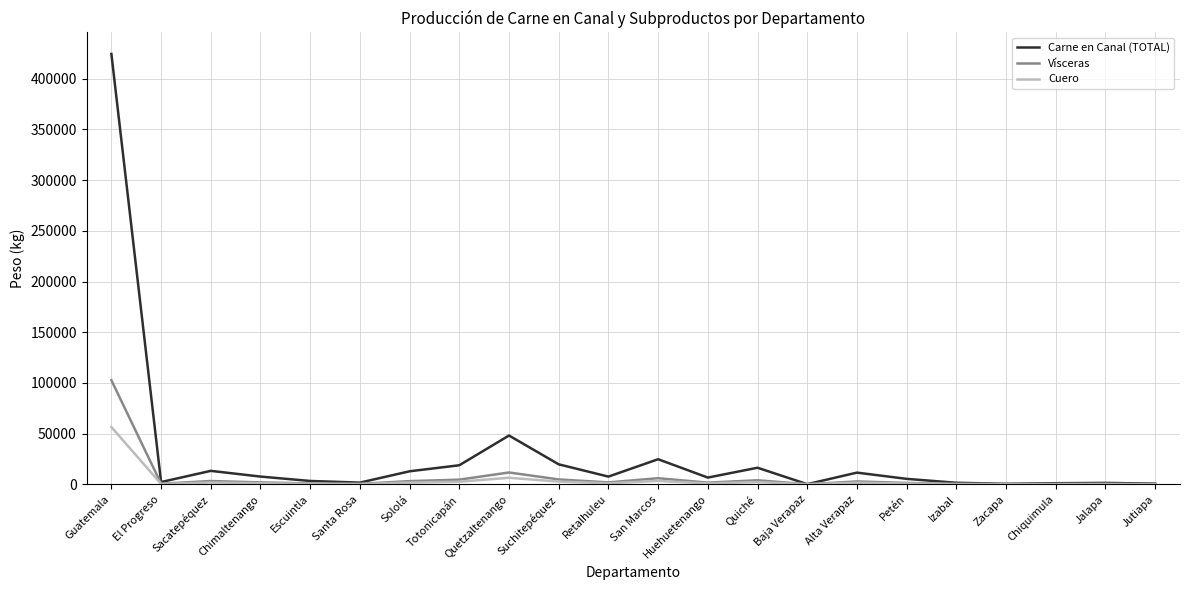

At which category is the sum across all series the highest?

Guatemala